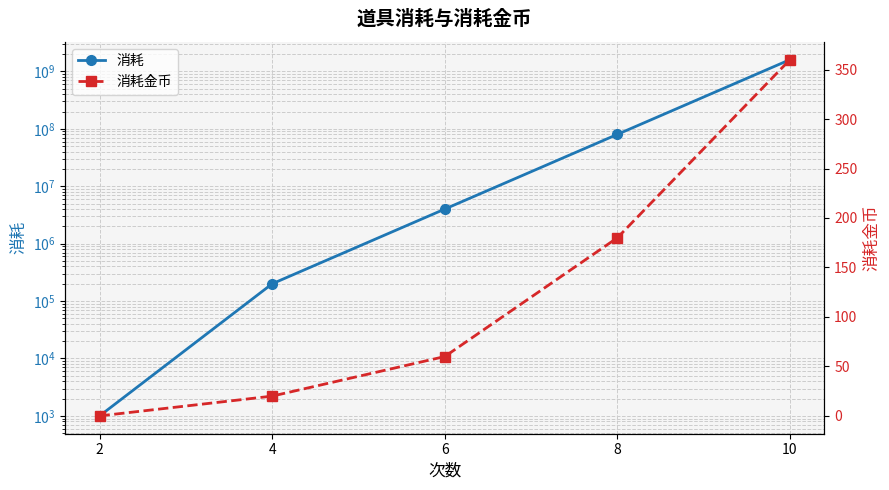

Is the value of 消耗金币 at 10 greater than the value of 消耗 at 10?

No